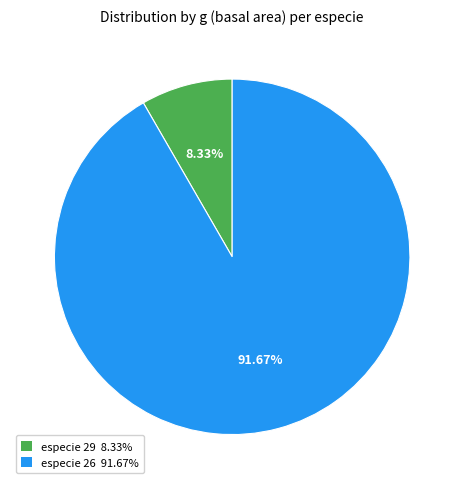

Is there any slice that represents more than half of the pie?

Yes